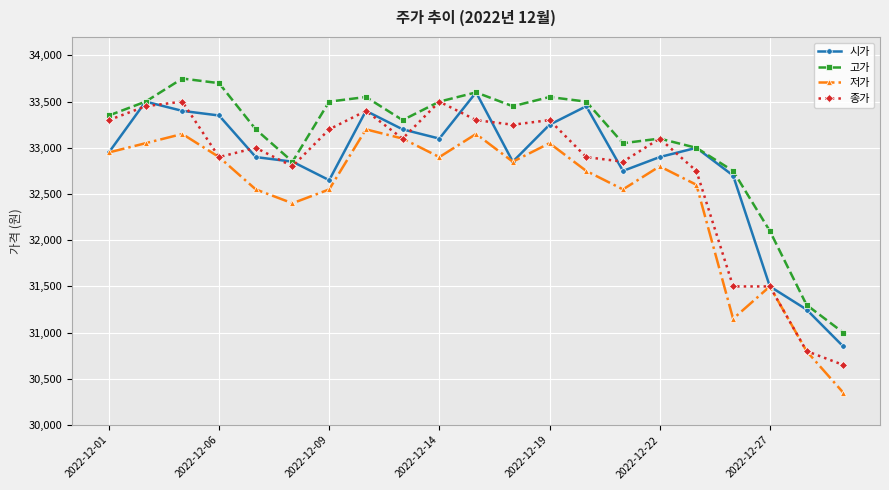

What is the value of the 저가 point at the 7th from the left?

32550